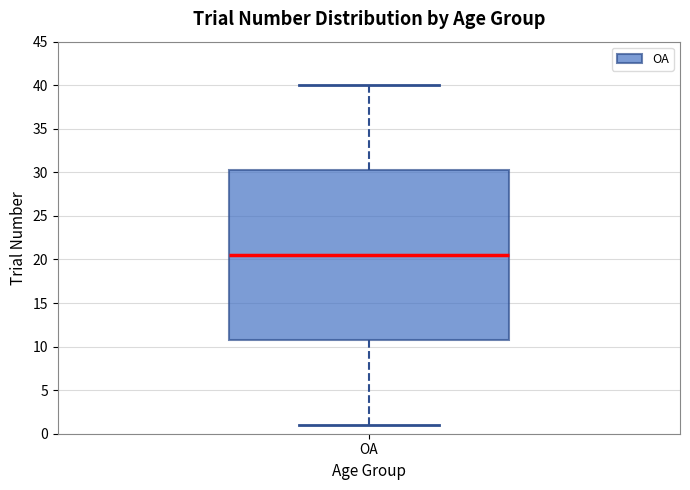

Where does the lower whisker of the box for OA end on the y-axis? The values are not printed on the chart, so give them approximately, as read against the axis.

1.0